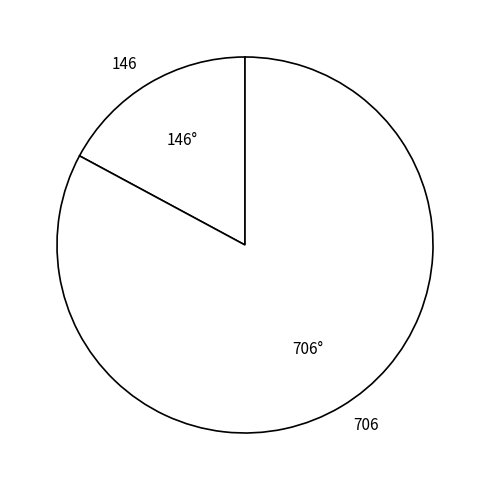

Which category has the biggest portion of the pie?

706